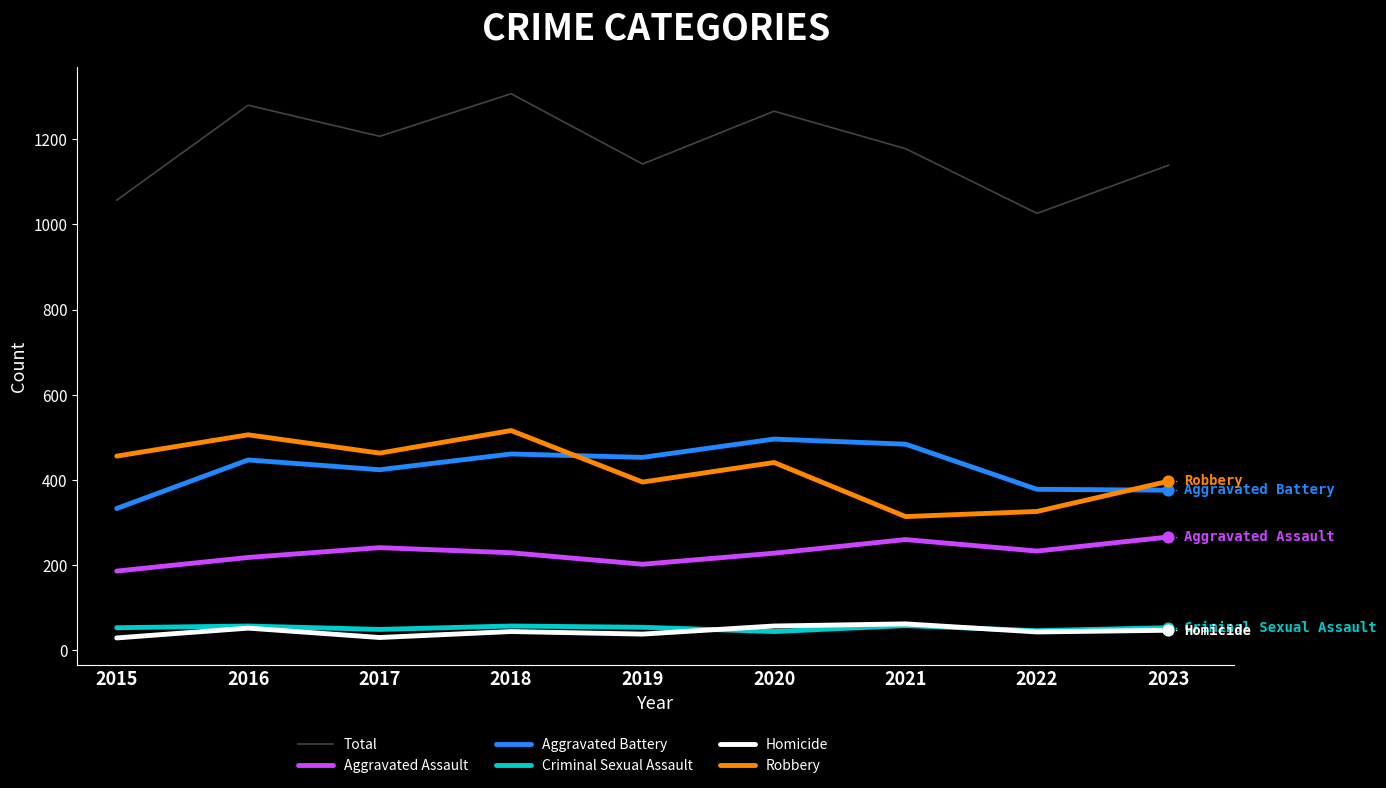

Is the value of Criminal Sexual Assault at 2018 greater than the value of Homicide at 2023?

Yes